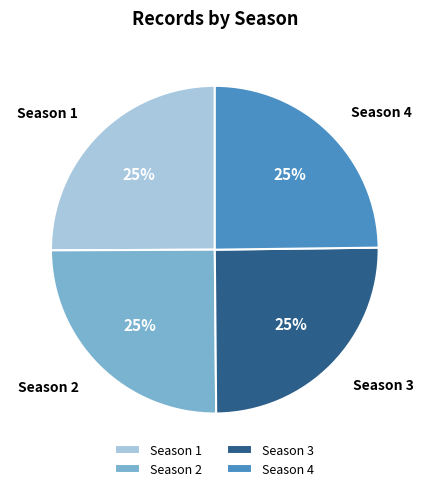

Count the number of slices in the pie.

4